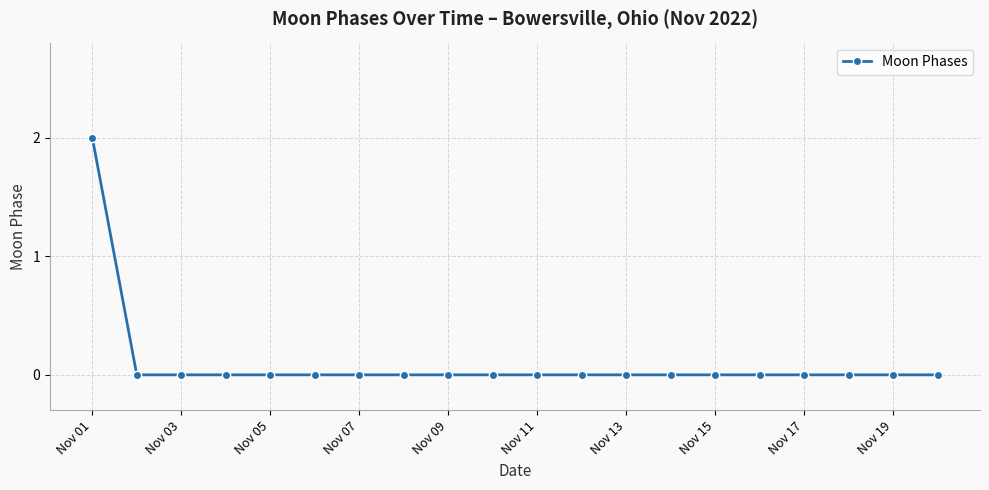

Reading left to right, extract all data points from this chart.

2	0	0	0	0	0	0	0	0	0	0	0	0	0	0	0	0	0	0	0